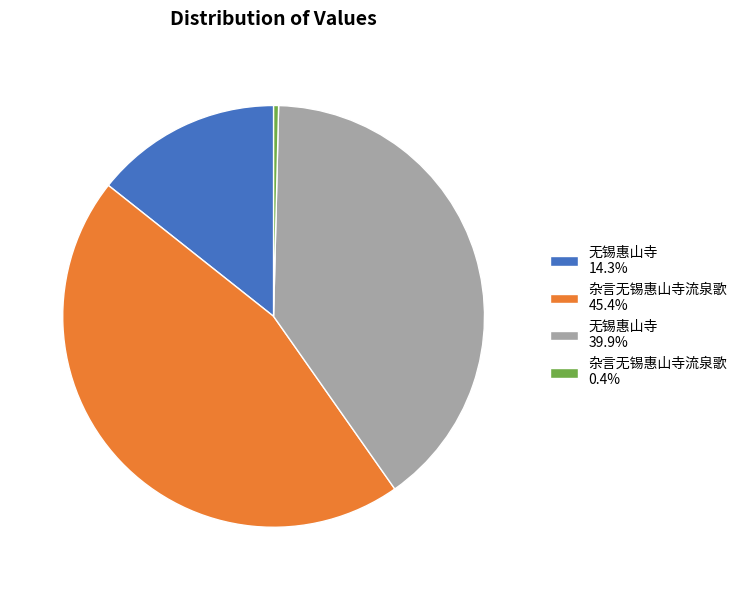

What is the ratio of the value at 无锡惠山寺 39.9% to the value at 无锡惠山寺 14.3%?

2.8